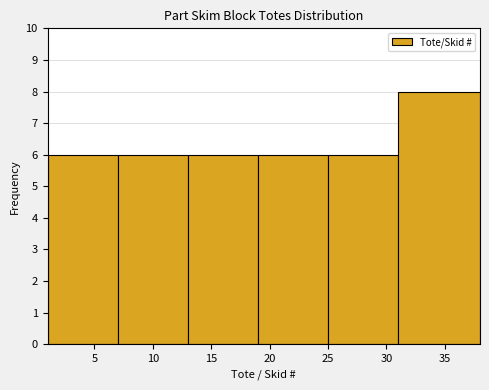

Which range on the x-axis has the tallest bar?

31 to 38